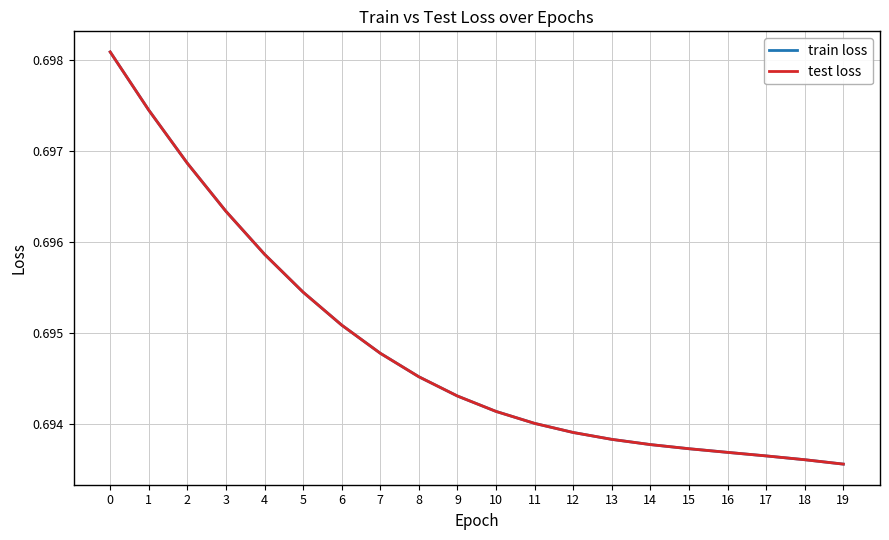

True or false: test loss and train loss cross at least once.

False